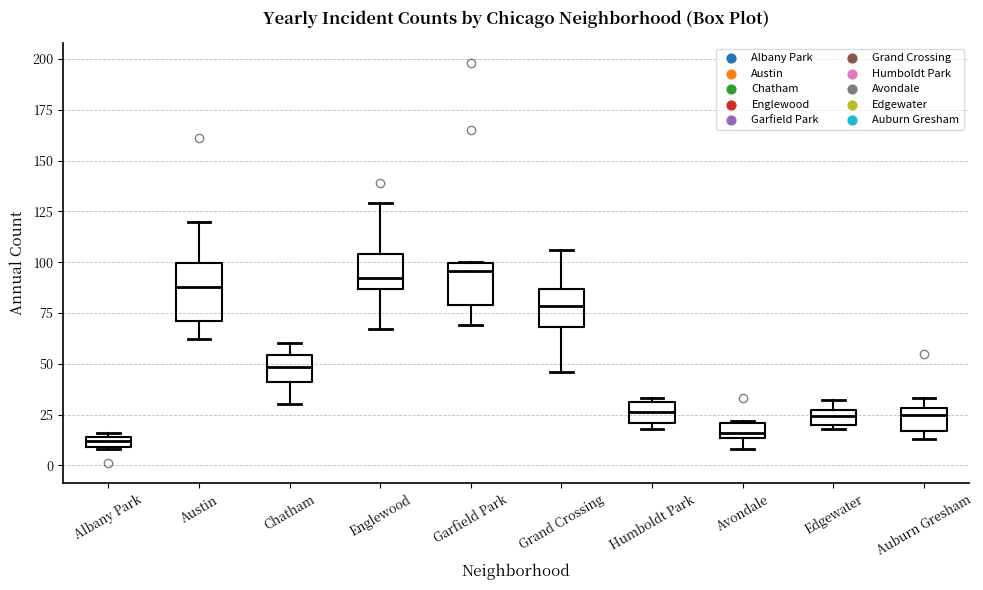

Where is the upper edge of the box for Auburn Gresham on the y-axis? The values are not printed on the chart, so give them approximately, as read against the axis.

30